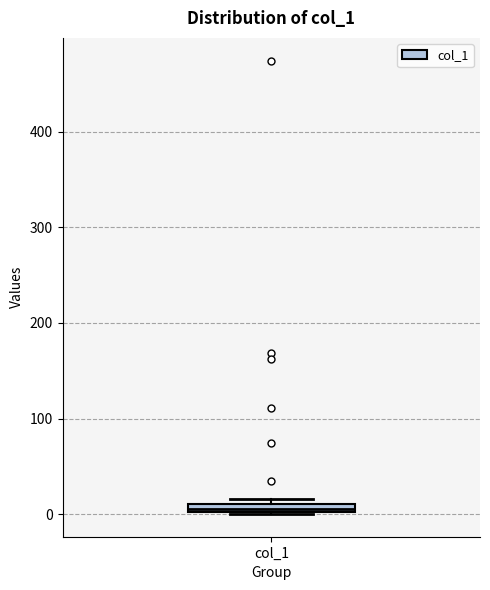

Where is the upper edge of the box for col_1 on the y-axis? The values are not printed on the chart, so give them approximately, as read against the axis.

10